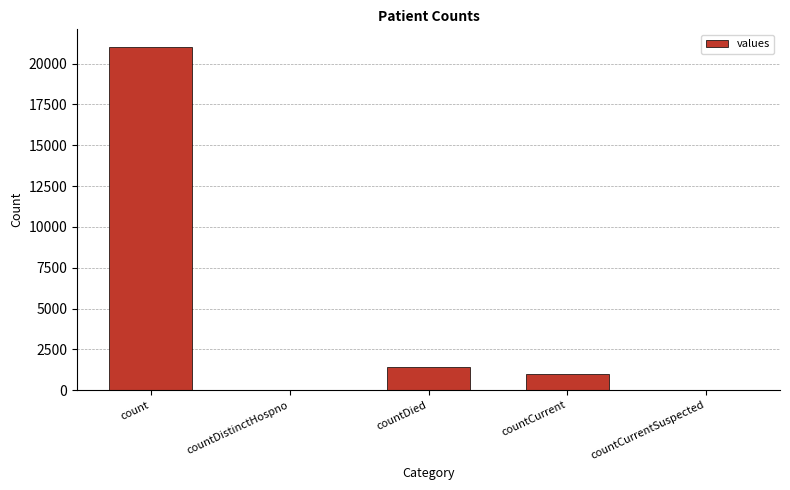

What is the sum of the values at countDistinctHospno and count?

21050